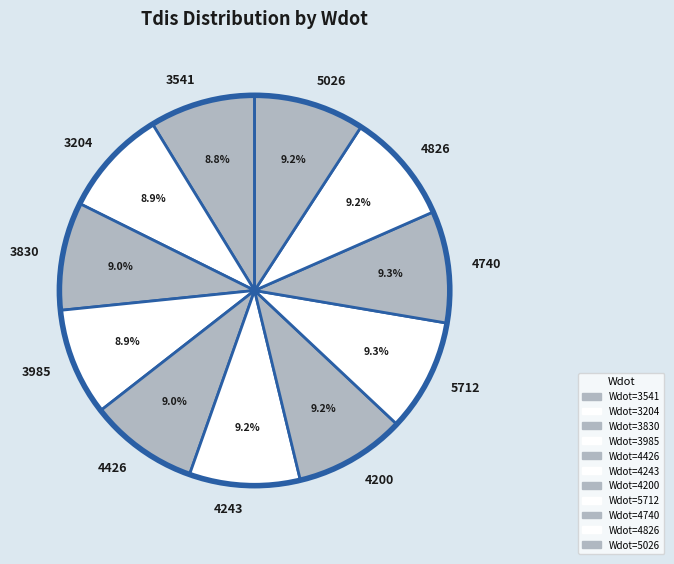

To the nearest percent, what is the average slice percentage?

9%